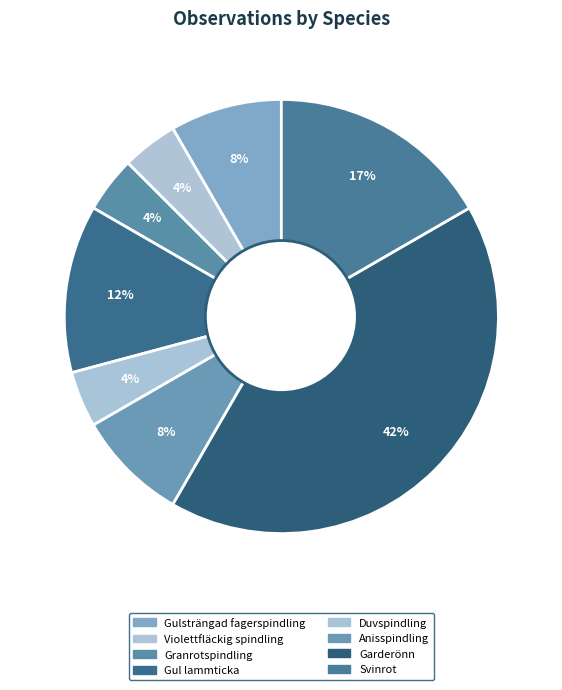

Which slice is the smallest?

Violettfläckig spindling